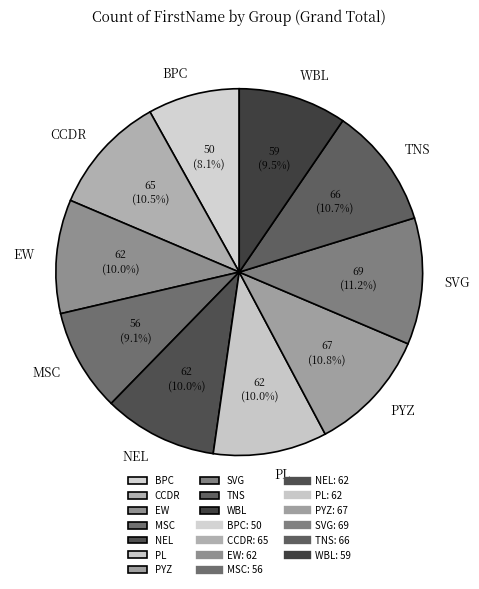

Does any single category account for the majority?

No